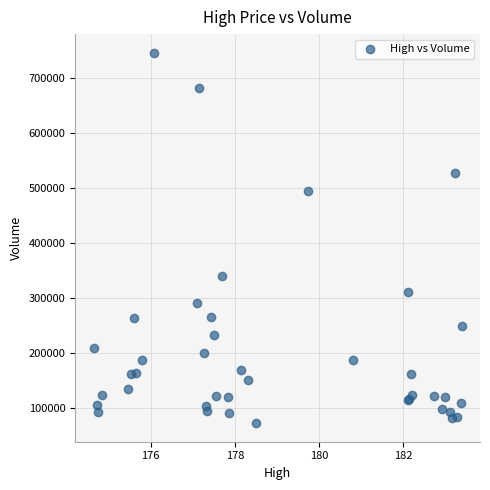

What Y value in the scatter plot is closest to 410142?

341168